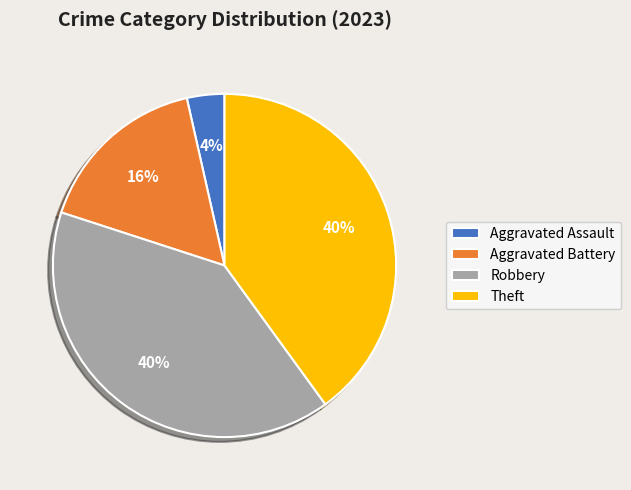

Is Robbery the majority of the pie?

No